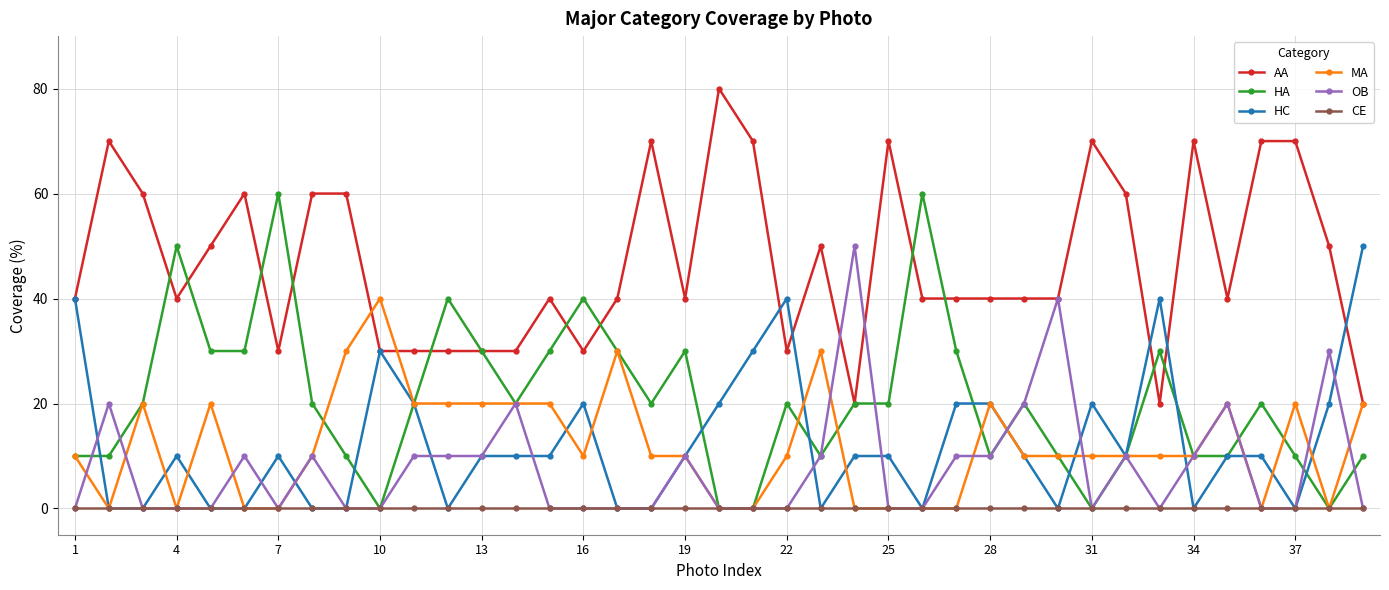

Which series has the largest total across all categories?

AA